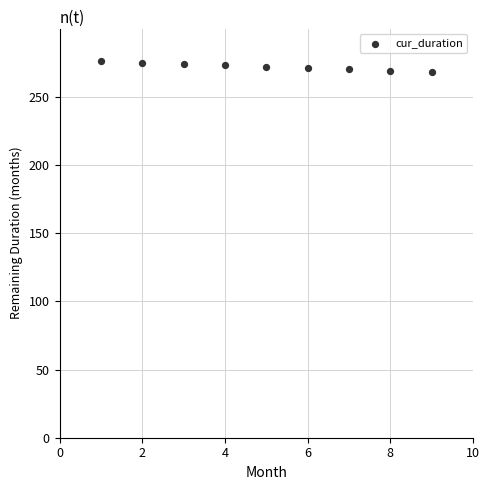

What is the range of X values (max minus min)?

8